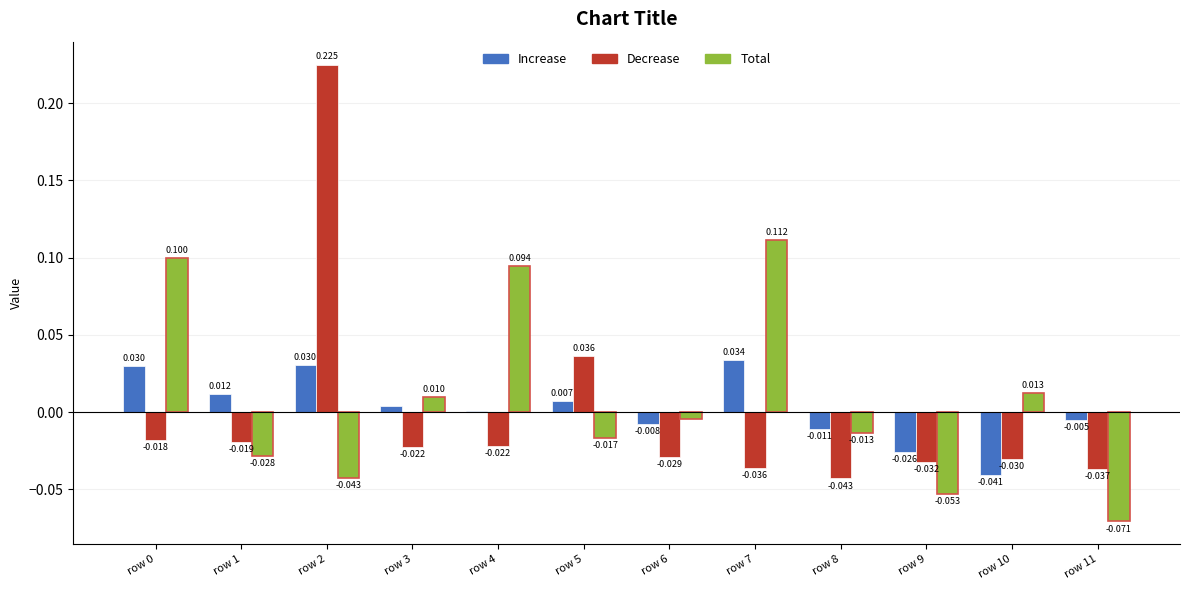

What is the total value across all series at row 7?

0.1